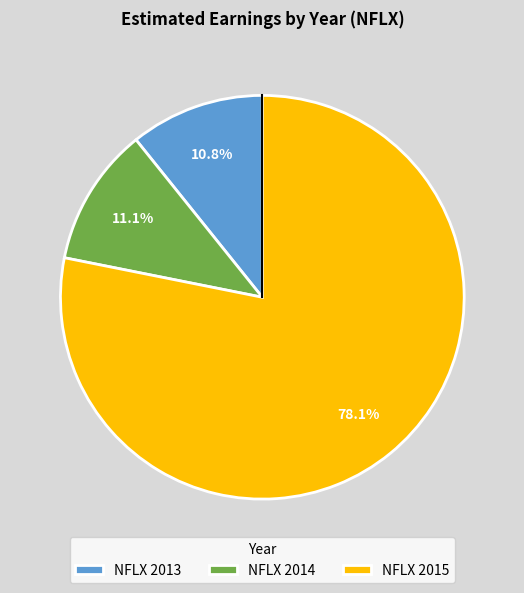

Do NFLX 2015 and NFLX 2013 together represent more than half of the pie?

Yes